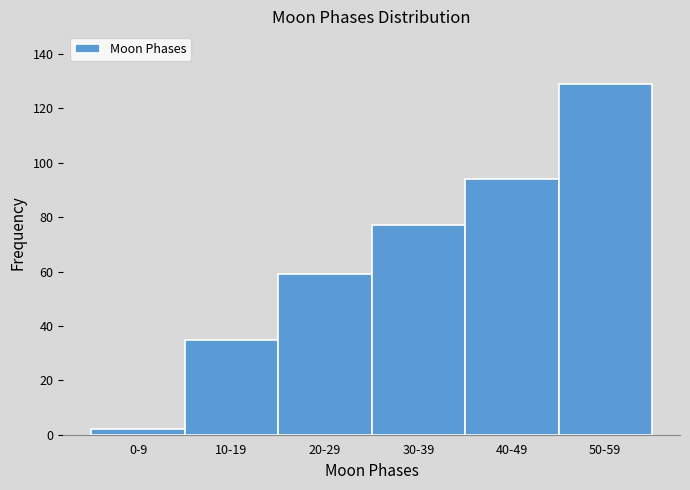

Reading left to right, extract all data points from this chart.

0-9=2	10-19=35	20-29=59	30-39=77	40-49=94	50-59=129